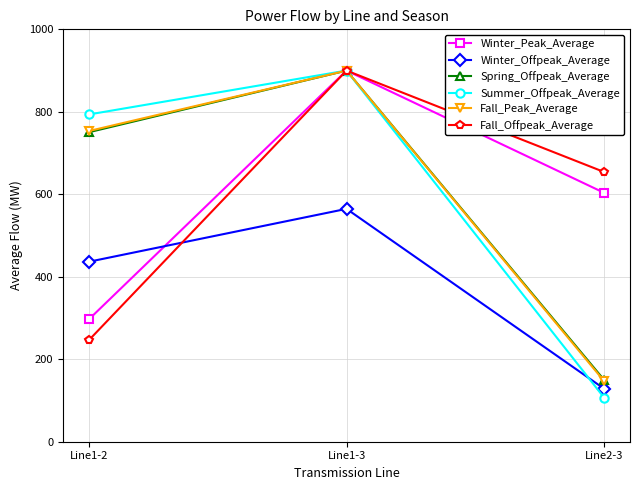

List the labels in order of Fall_Peak_Average value, smallest first.

Line2-3, Line1-2, Line1-3